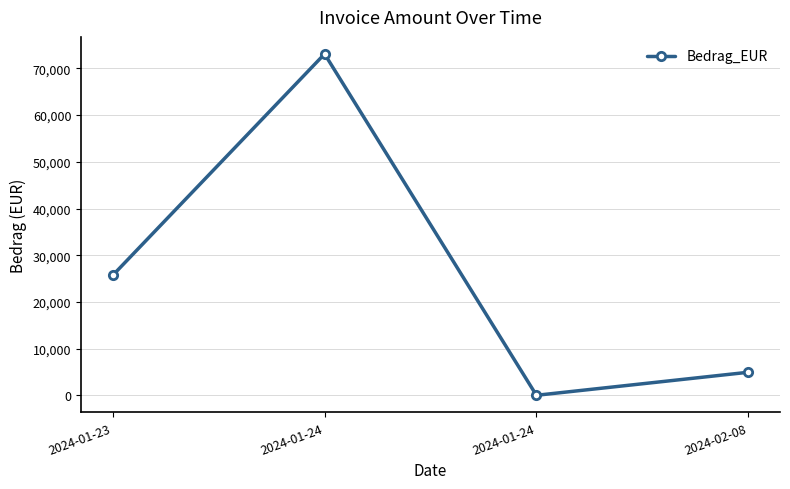

Which category has the highest value across all series?

2024-01-24